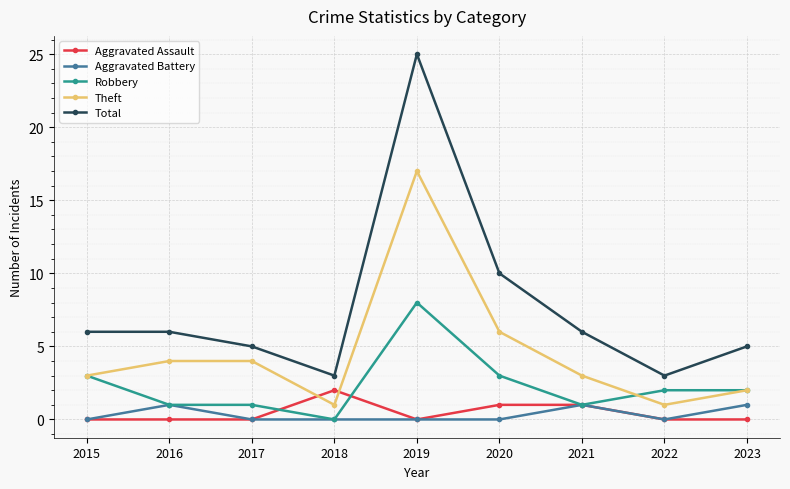

Reading left to right, what are all the values shown in this chart?

Aggravated Assault: 0	0	0	2	0	1	1	0	0
Aggravated Battery: 0	1	0	0	0	0	1	0	1
Robbery: 3	1	1	0	8	3	1	2	2
Theft: 3	4	4	1	17	6	3	1	2
Total: 6	6	5	3	25	10	6	3	5